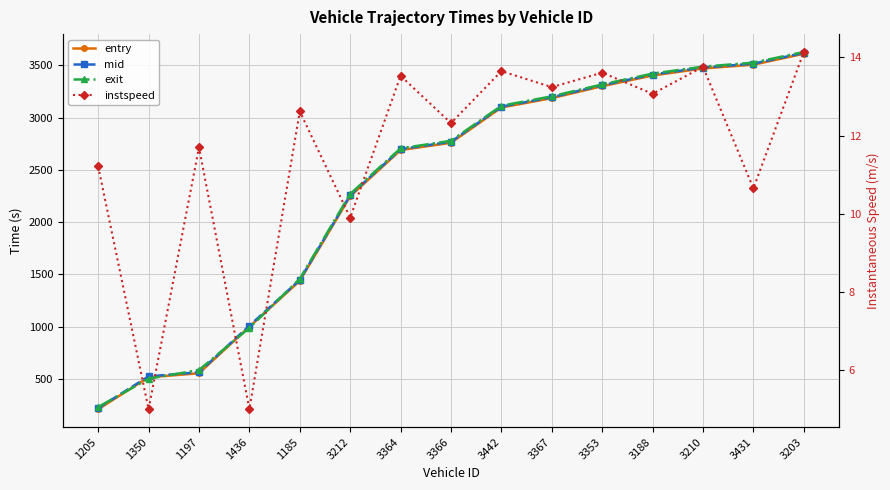

Which series ends up on top after the final intersection of exit and mid?

exit